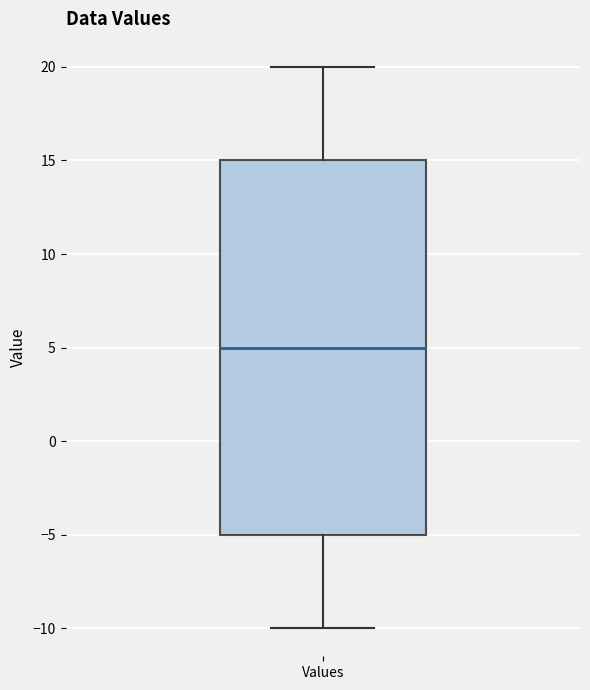

Read this box plot against the y-axis: the position of the median line, the range covered by the box, and the ends of both whiskers. The values are not printed on the chart, so give them approximately, as read against the axis.

median 5, box -5 to 15, whiskers -10 to 20